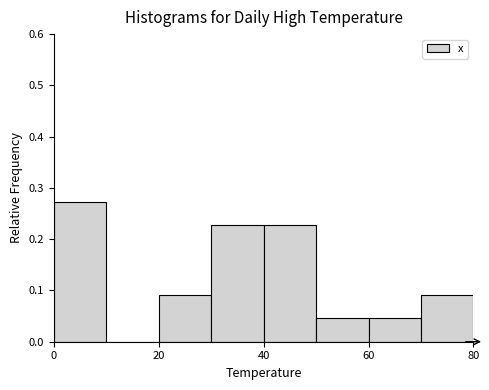

Reading left to right, transcribe this chart: for each bar, give the range it covers on the x-axis and its height. The values are not printed on the chart, so give them approximately, as read against the axis.

0 to 10: 0.27
10 to 20: 0
20 to 30: 0.09
30 to 40: 0.23
40 to 50: 0.23
50 to 60: 0.05
60 to 70: 0.05
70 to 80: 0.09